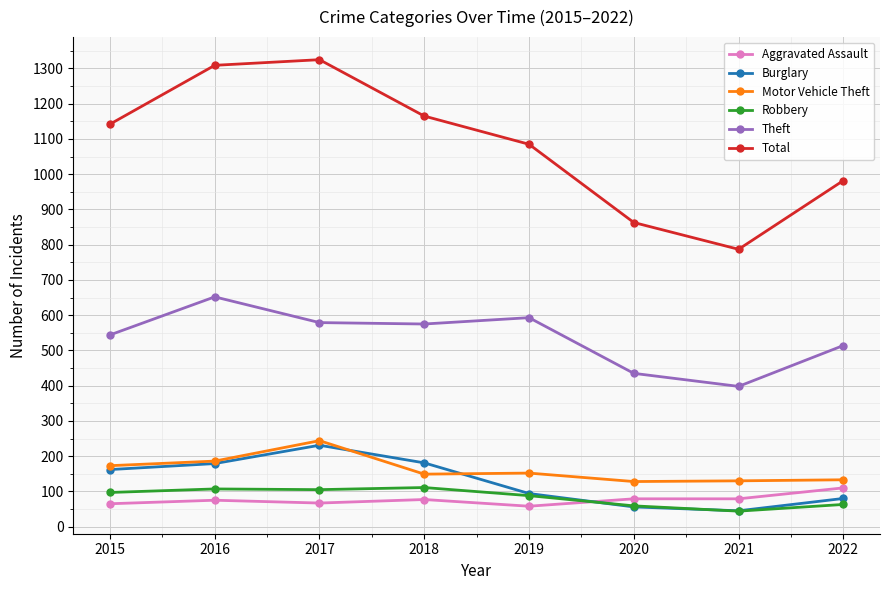

How many data points in Total are less than 1142?

4